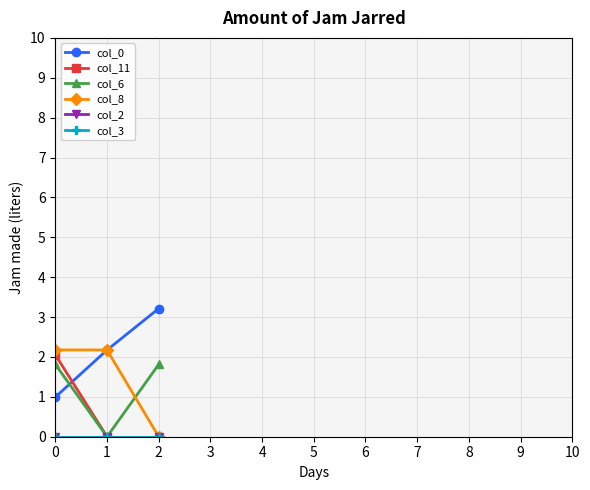

What are all the series names shown in the legend?

col_0, col_11, col_6, col_8, col_2, col_3